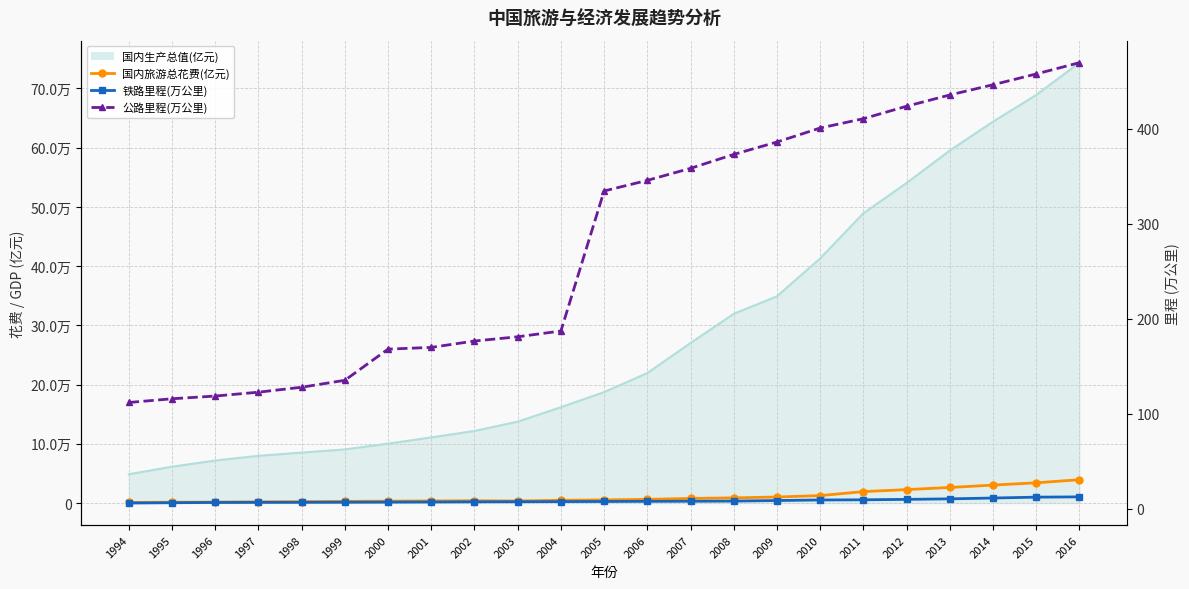

Which series has the largest total across all categories?

国内旅游总花费(亿元)